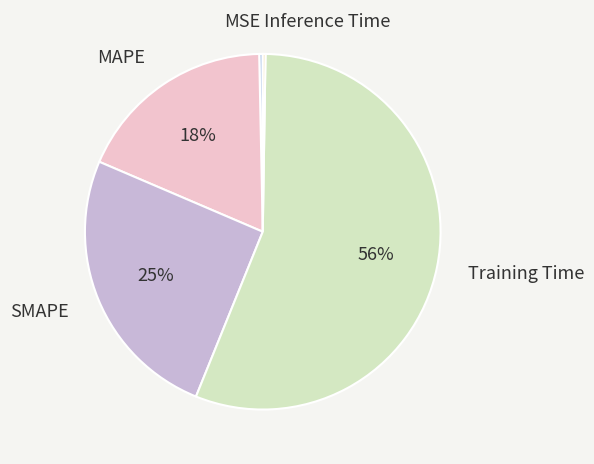

To the nearest percent, what portion does SMAPE represent?

25%